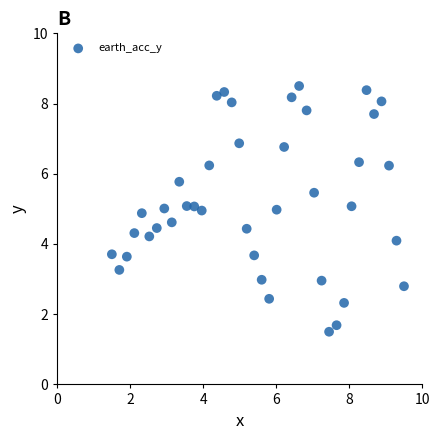

What is the range of Y values (max minus min)?

7.0